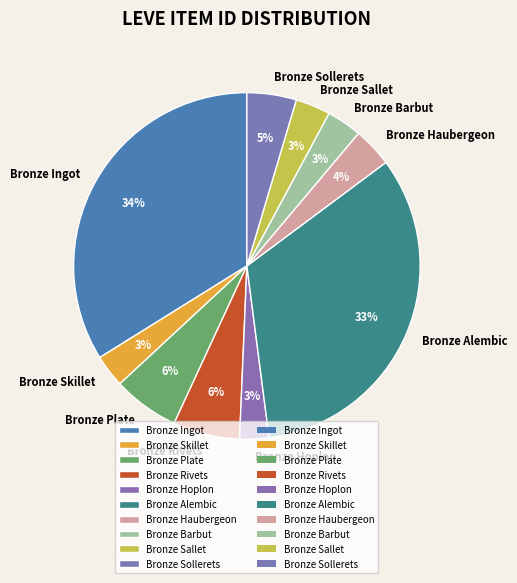

Which category has the biggest portion of the pie?

Bronze Ingot